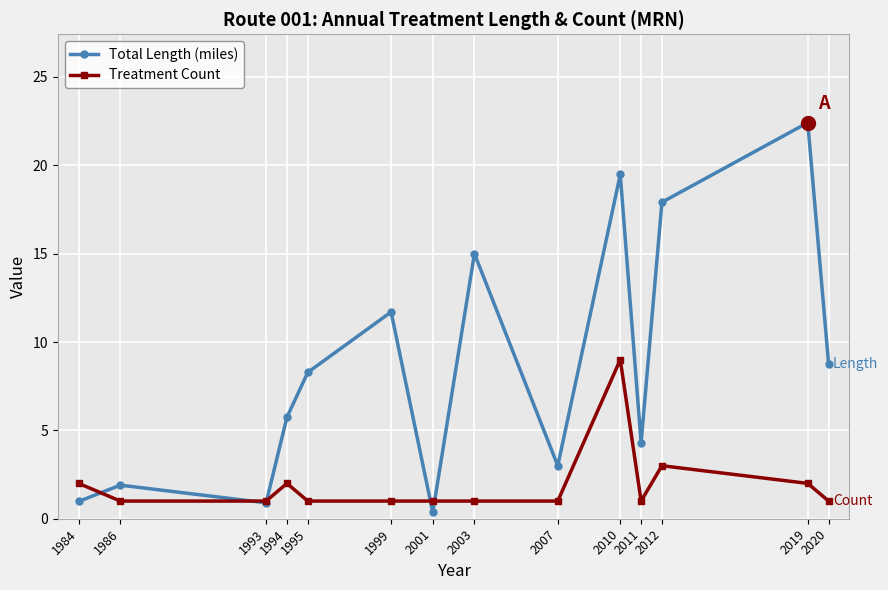

At which label does Total Length (miles) reach its peak?

2019